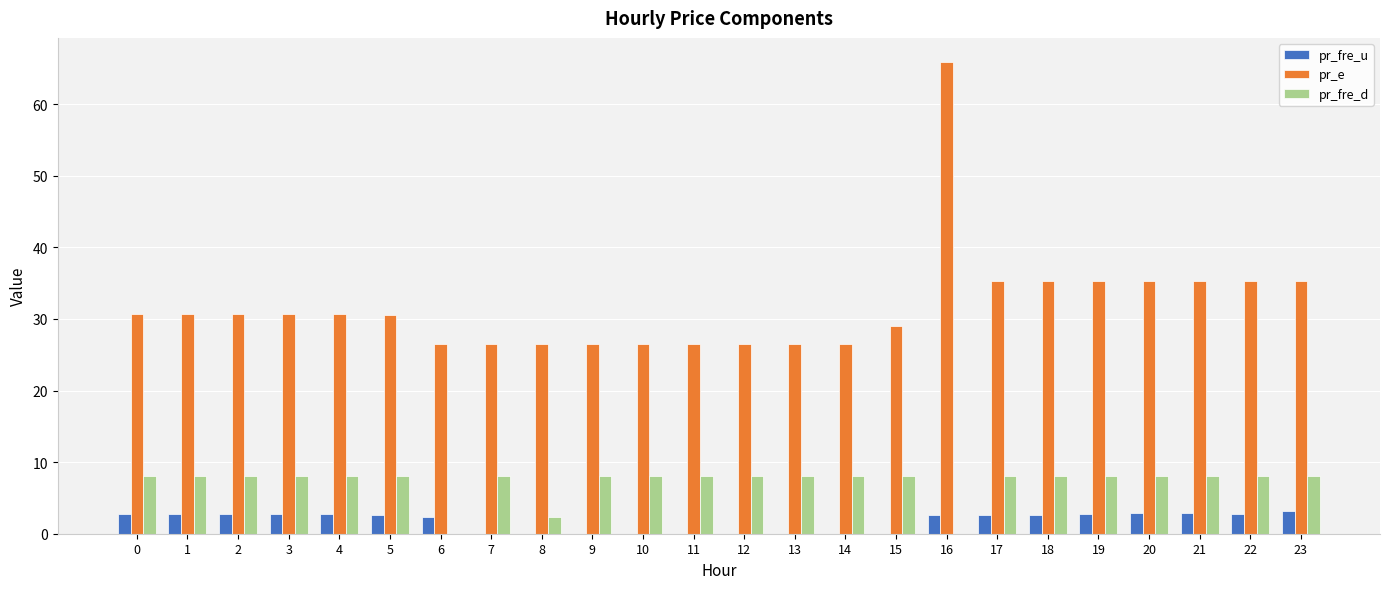

Is the value of pr_fre_d at 23 greater than the value of pr_e at 6?

No